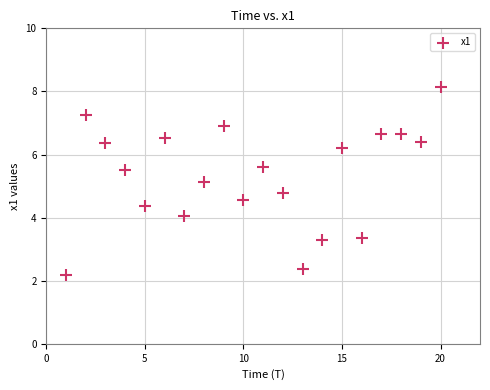

What is the range of Y values (max minus min)?

6.0